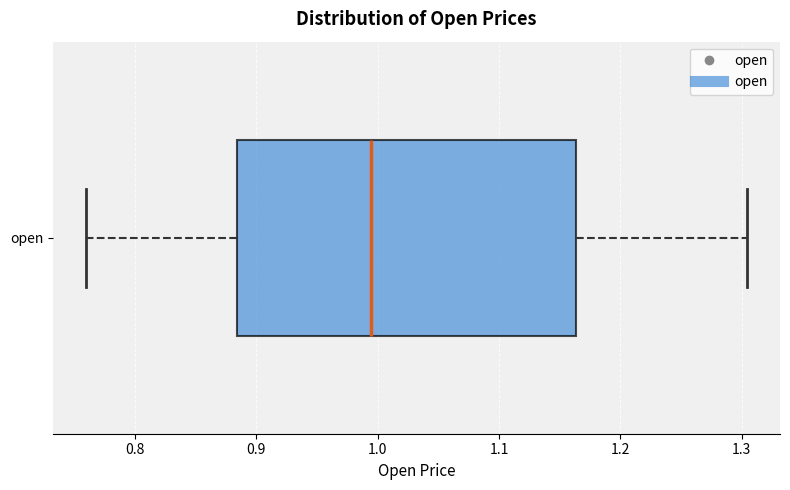

Read this box plot against the x-axis: the position of the median line, the range covered by the box, and the ends of both whiskers. The values are not printed on the chart, so give them approximately, as read against the axis.

median 0.99, box 0.88 to 1.16, whiskers 0.76 to 1.30